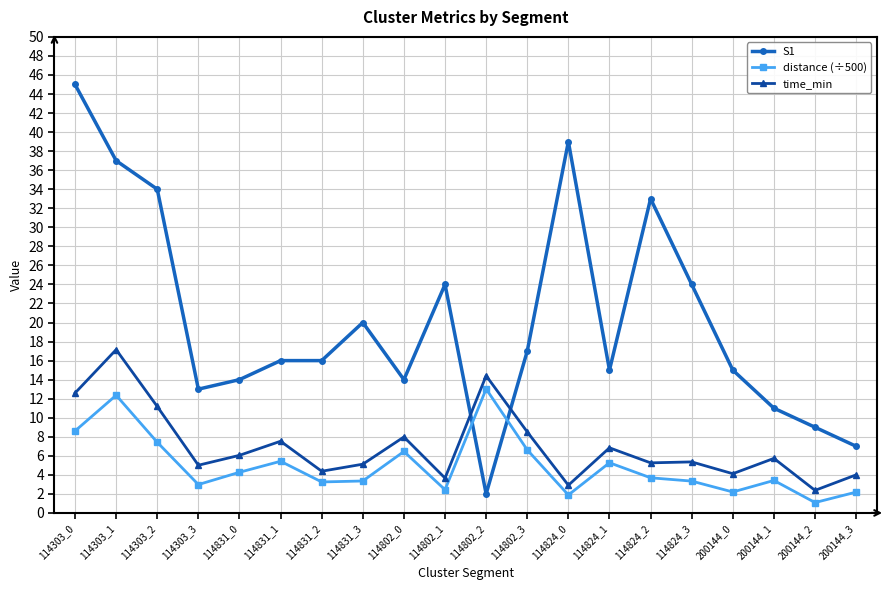

Where is the first local maximum for distance (÷500)?

114303_1